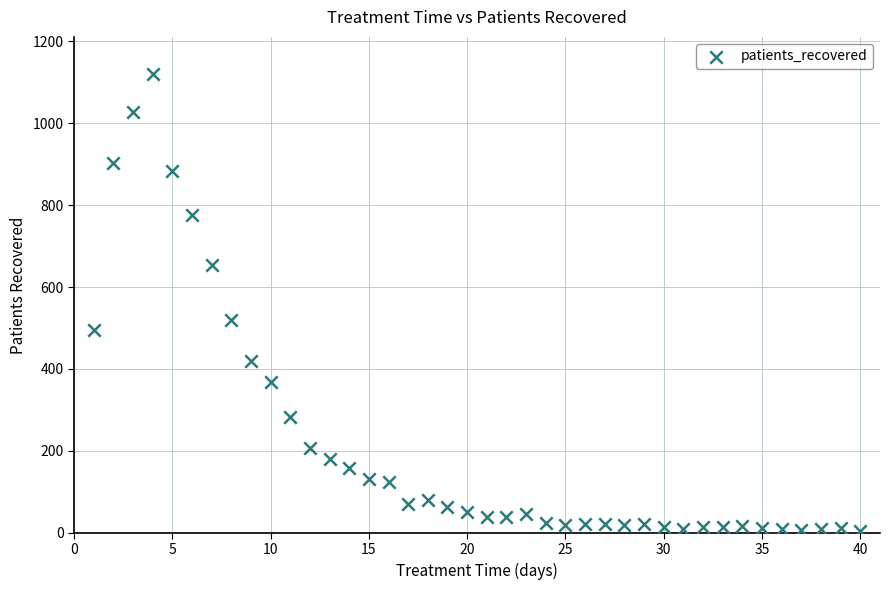

What Y value in the scatter plot is closest to 563?

519